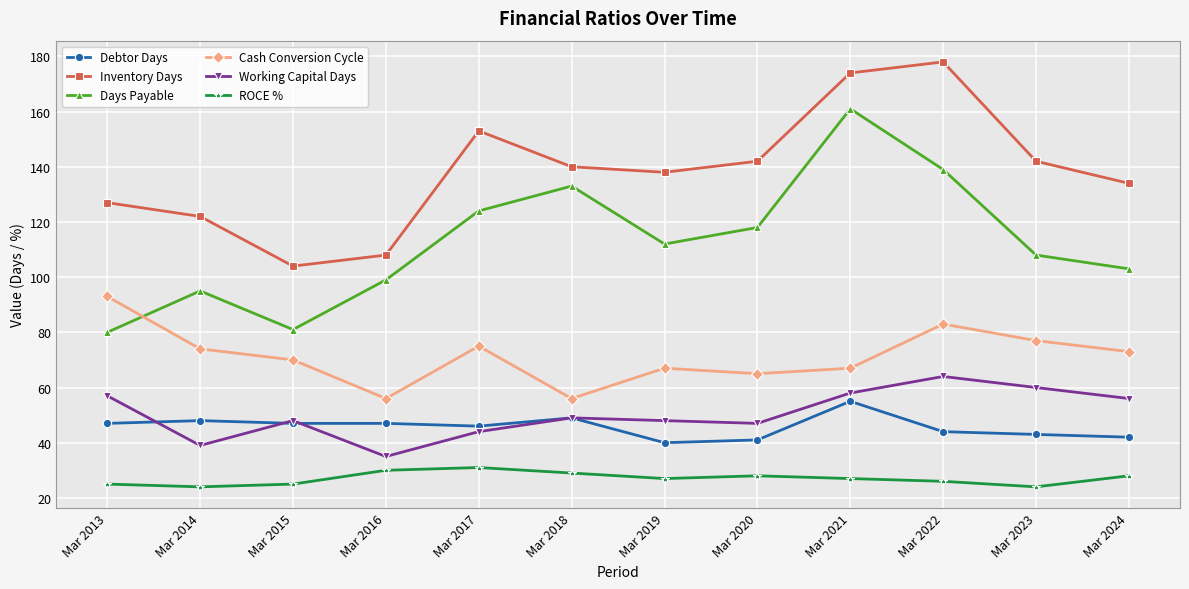

True or false: Days Payable has a value of 80 at Mar 2013.

True